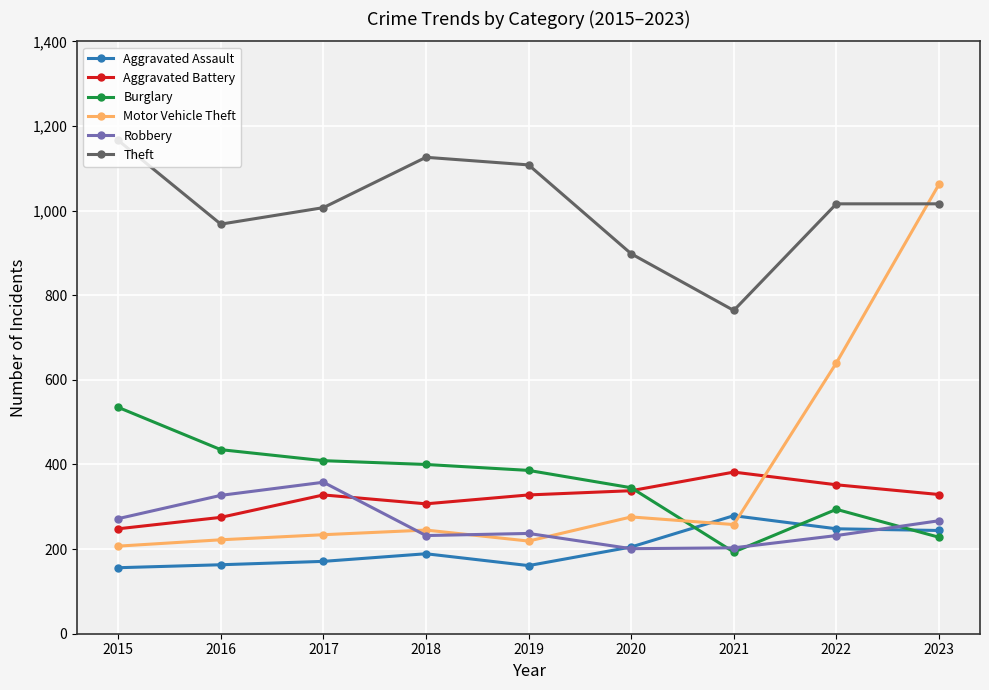

Which series has the widest spread of values?

Motor Vehicle Theft